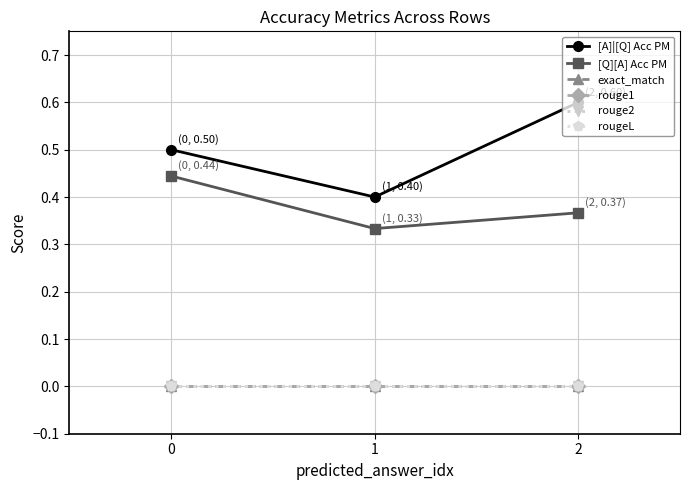

True or false: [Q][A] Acc PM has a value of 0.1 at 1.

False